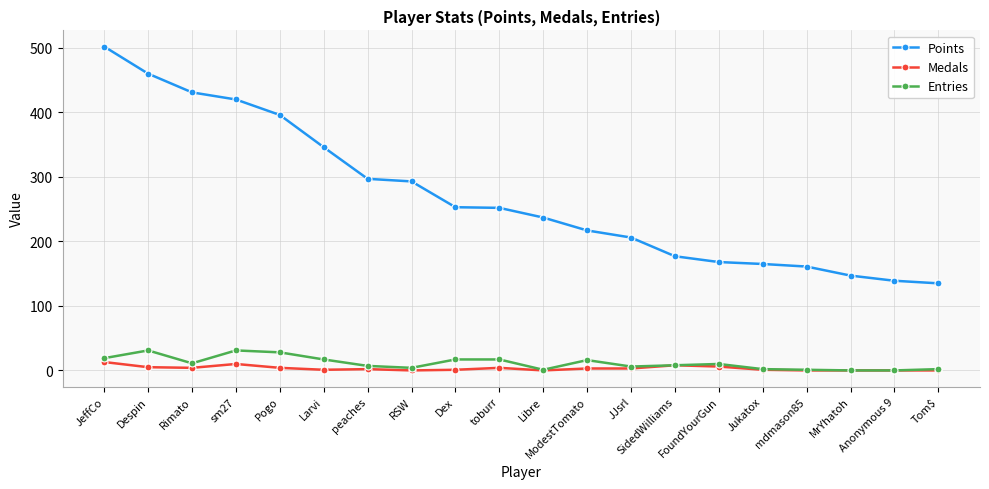

True or false: Medals has more than 0 interior local peaks.

True